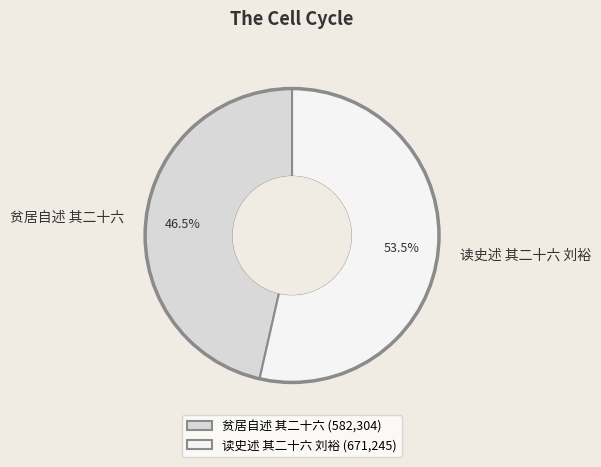

Combined, what portion of the pie is 读史述 其二十六 刘裕 and 贫居自述 其二十六?

100.0%